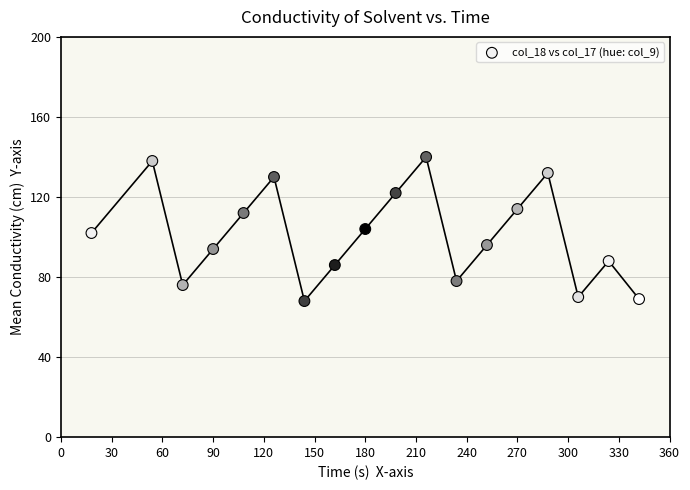

What is the range of Y values (max minus min)?

72